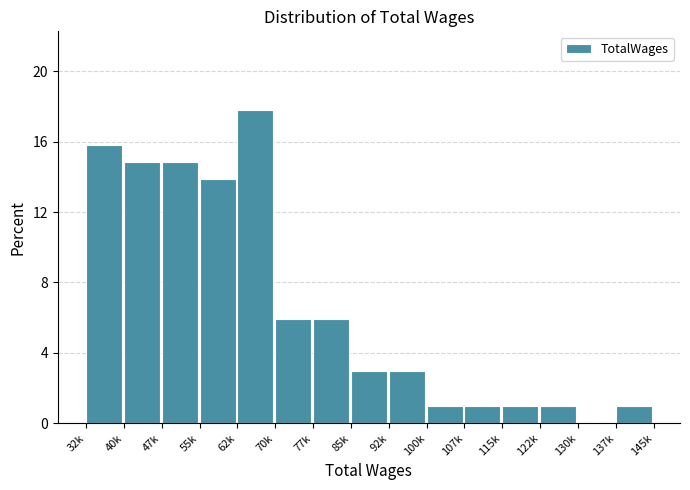

Reading left to right, extract all data points from this chart.

32k=15.8	40k=14.9	47k=14.9	55k=13.9	62k=17.8	70k=5.9	77k=5.9	85k=3.0	92k=3.0	100k=1.0	107k=1.0	115k=1.0	122k=1.0	130k=0.0	137k=1.0